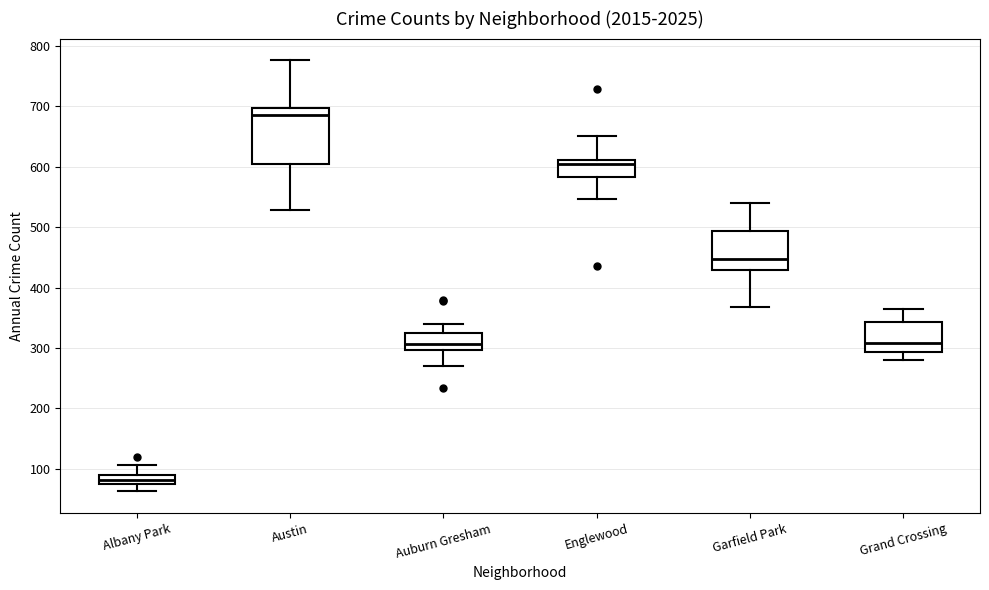

Comparing the boxes themselves (not the whiskers), which one is the tallest?

Austin